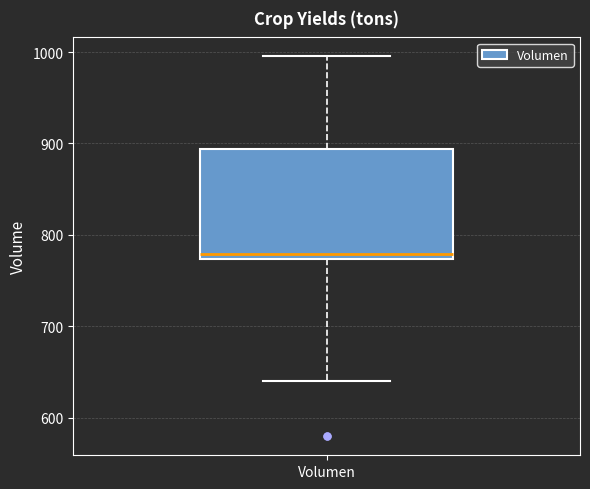

Read this box plot against the y-axis: the position of the median line, the range covered by the box, and the ends of both whiskers. The values are not printed on the chart, so give them approximately, as read against the axis.

median 780, box 770 to 890, whiskers 640 to 1000